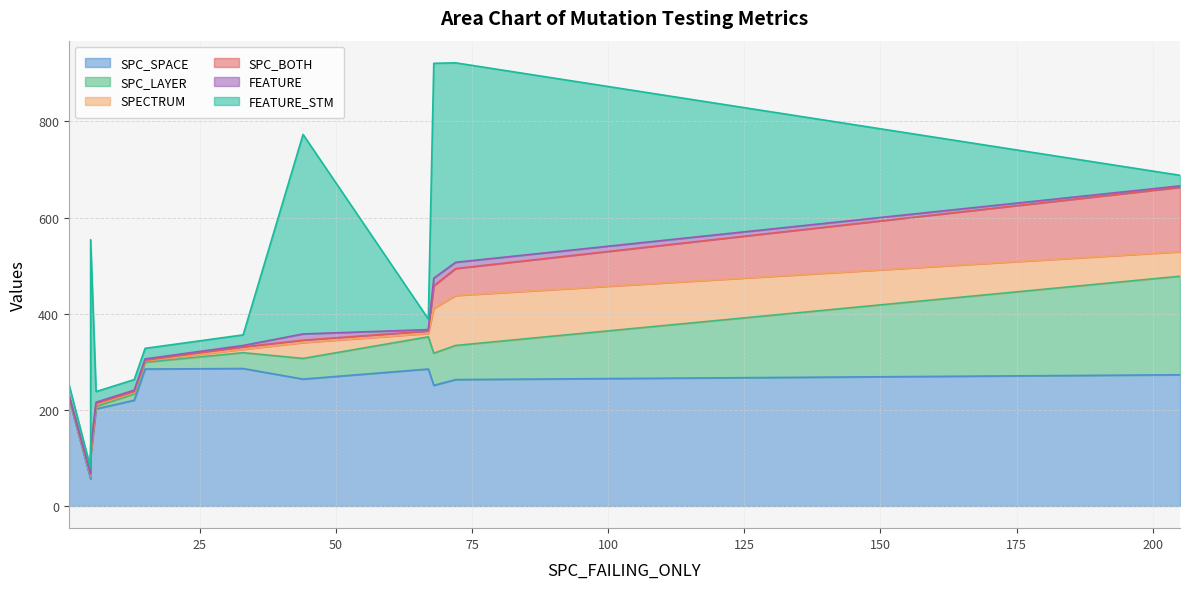

The value of SPECTRUM at 2 is 172. True or false?

False